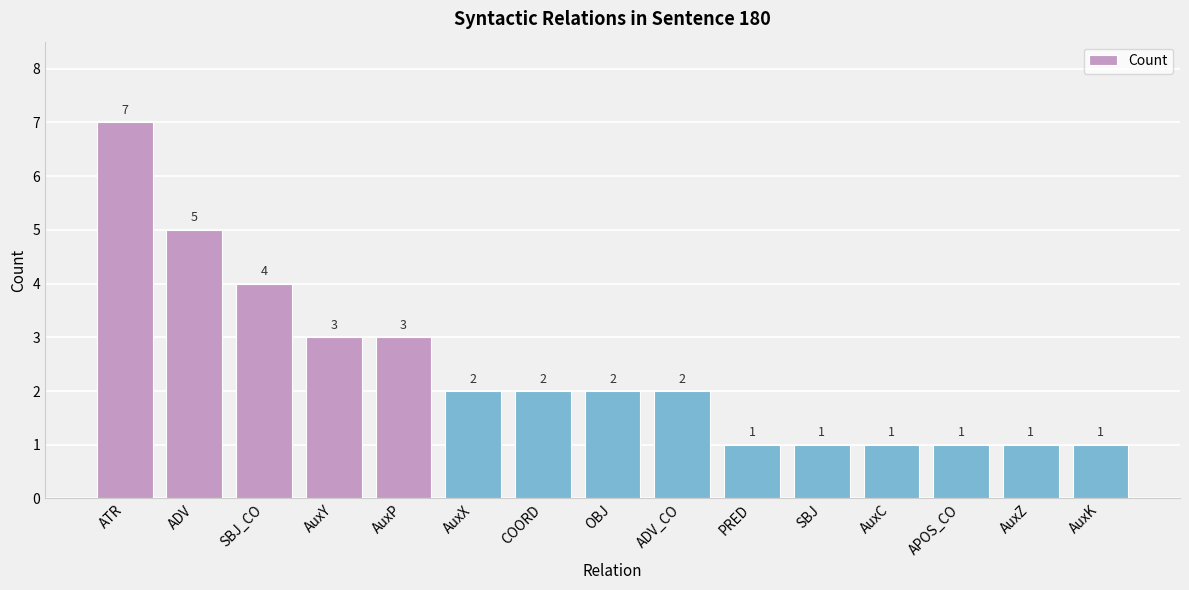

Is it true that the value at AuxX is 2?

True